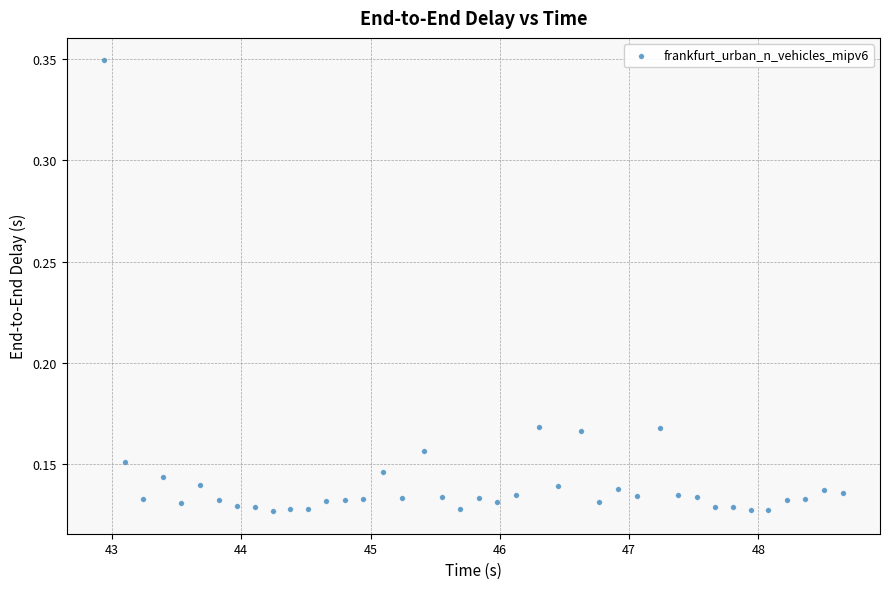

How many data points are displayed?

40